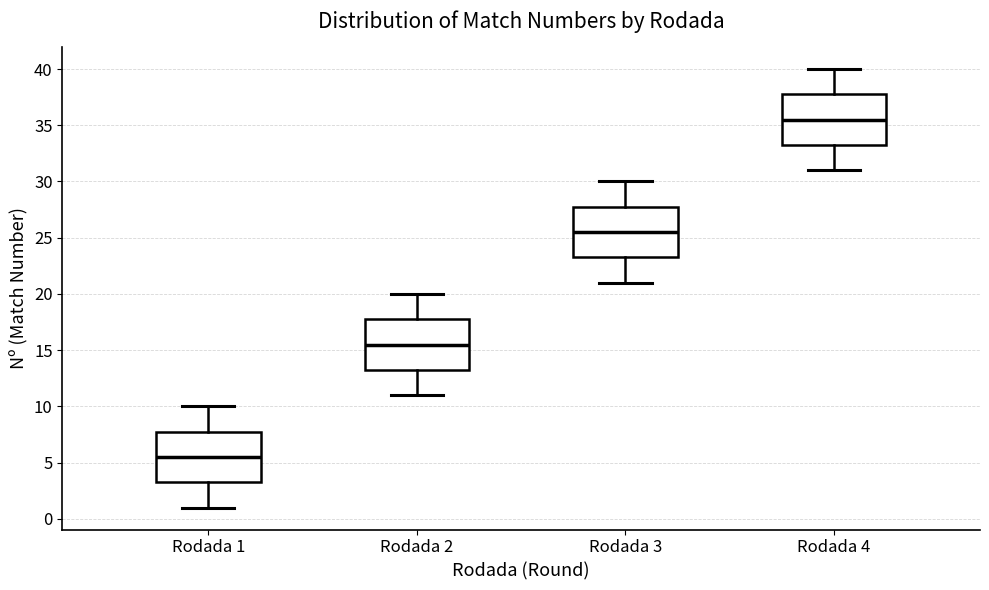

Reading left to right, transcribe this box plot: for each box, give where its median line is, the range the box spans, and where its two whiskers end, as read against the y-axis. The values are not printed on the chart, so give them approximately, as read against the axis.

Rodada 1: median 5.5, box 3.5 to 8.0, whiskers 1.0 to 10.0
Rodada 2: median 15.5, box 13.5 to 18.0, whiskers 11.0 to 20.0
Rodada 3: median 25.5, box 23.5 to 28.0, whiskers 21.0 to 30.0
Rodada 4: median 35.5, box 33.5 to 38.0, whiskers 31.0 to 40.0